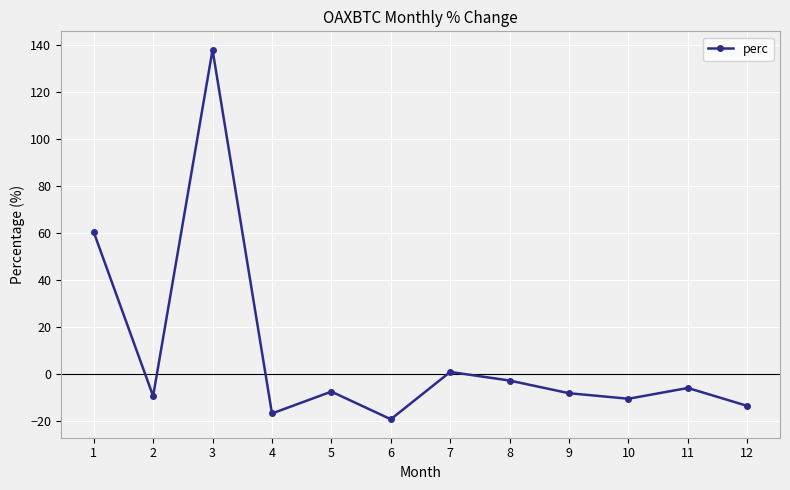

How many categories are shown in the chart?

12